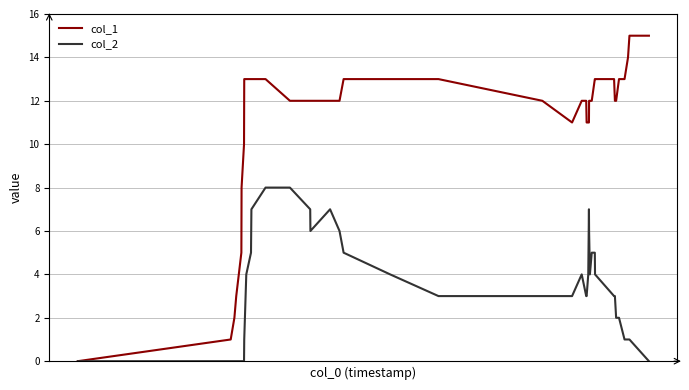

List the series in order of their overall mean, lowest first.

col_2, col_1